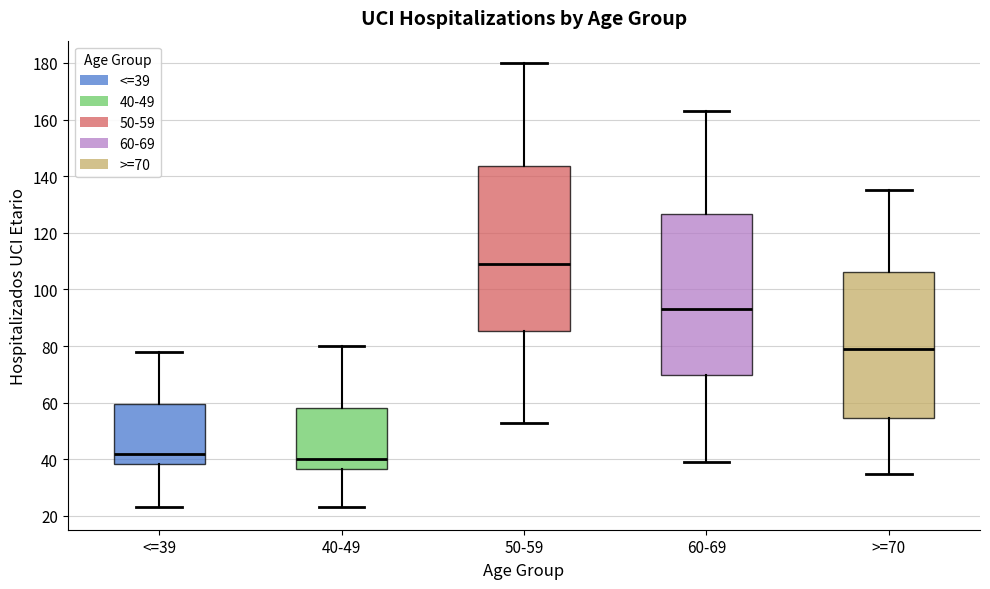

Reading left to right, transcribe this box plot: for each box, give where its median line is, the range the box spans, and where its two whiskers end, as read against the y-axis. The values are not printed on the chart, so give them approximately, as read against the axis.

<=39: median 42, box 38 to 60, whiskers 24 to 78
40-49: median 40, box 36 to 58, whiskers 24 to 80
50-59: median 110, box 86 to 144, whiskers 54 to 180
60-69: median 94, box 70 to 126, whiskers 40 to 164
>=70: median 80, box 54 to 106, whiskers 36 to 136